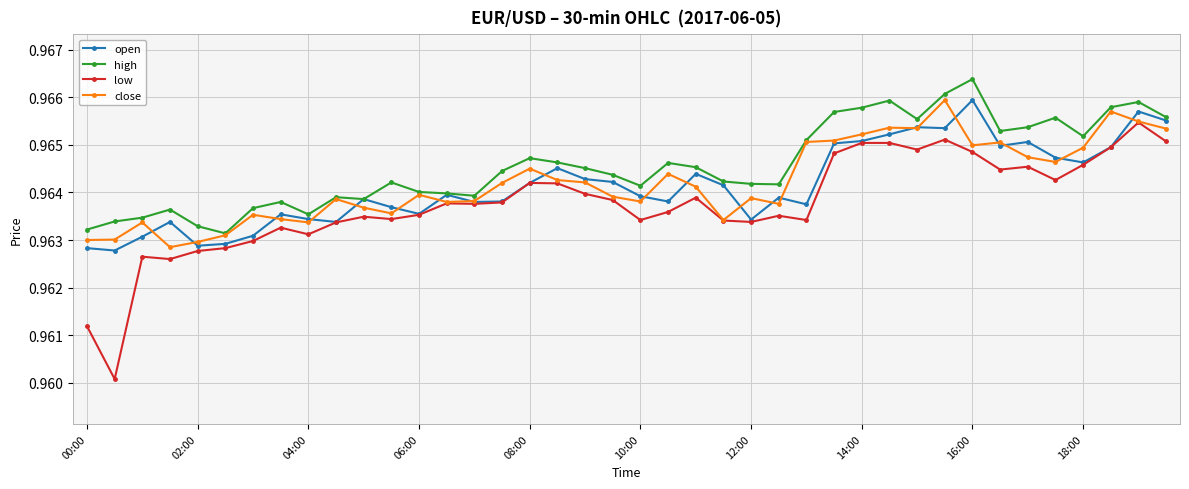

True or false: high and low cross at least once.

False